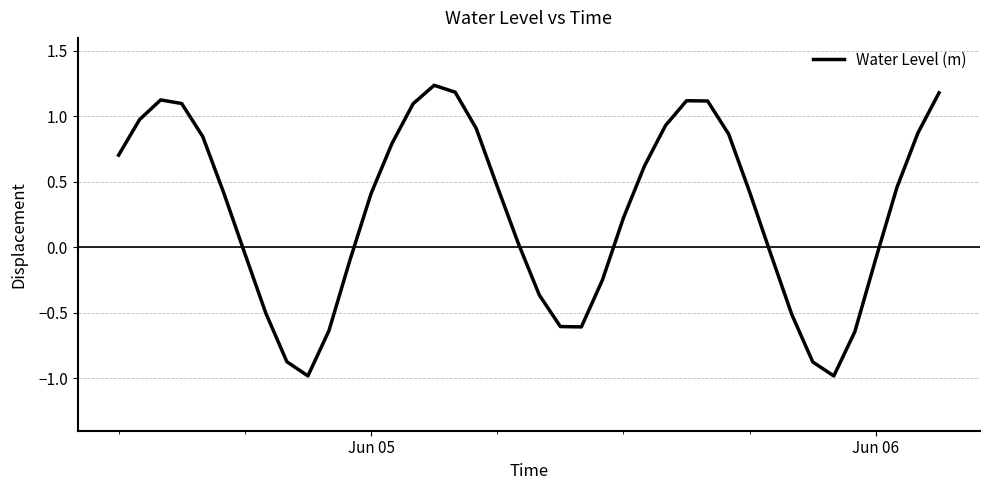

What is the minimum value shown in the chart?

-1.0